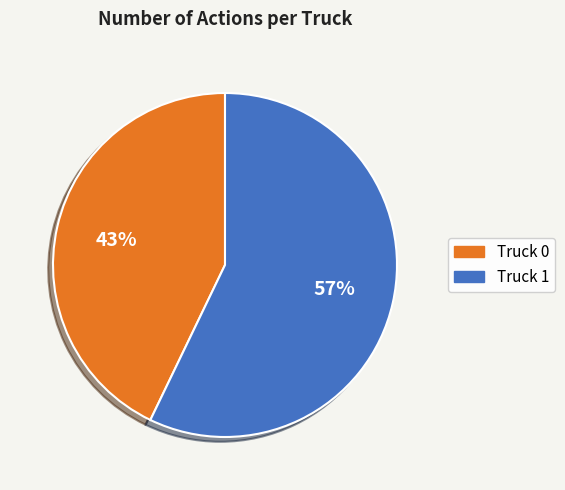

To the nearest percent, what portion does Truck 0 represent?

43%